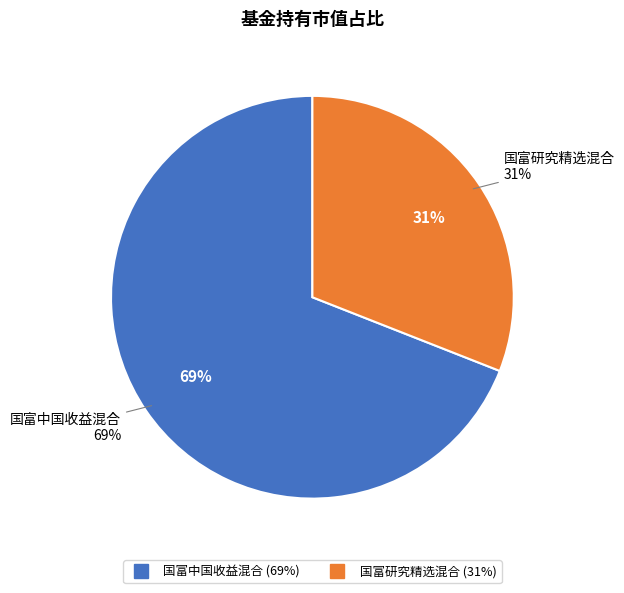

The 国富中国收益混合 slice represents 69% of the pie. True or false?

True